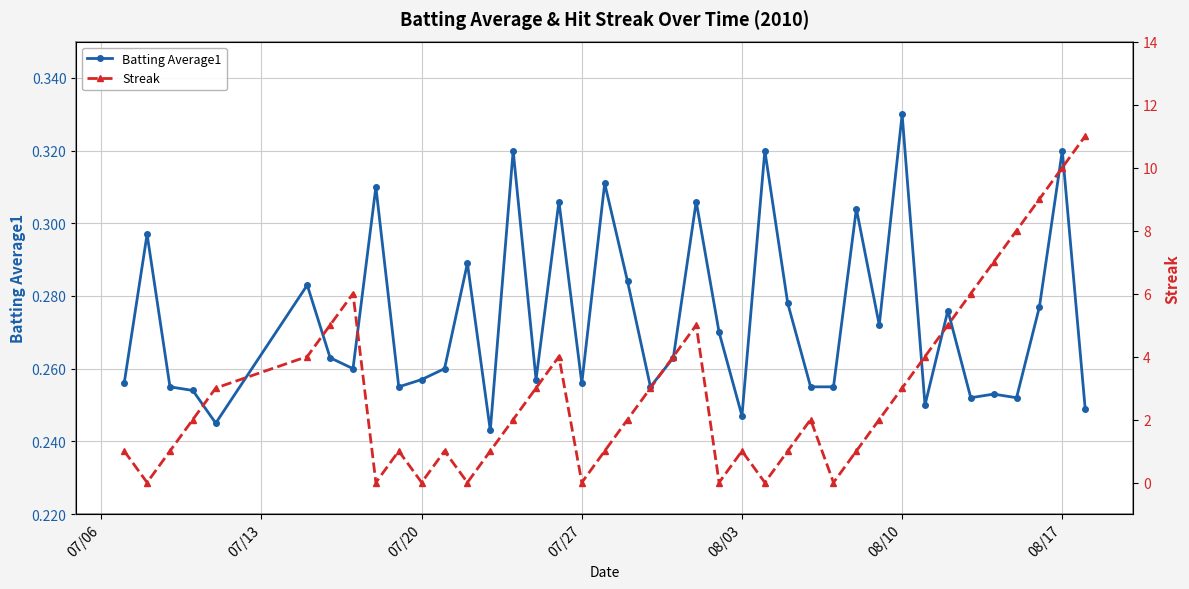

True or false: Batting Average1 has more than 2 interior local peaks.

True